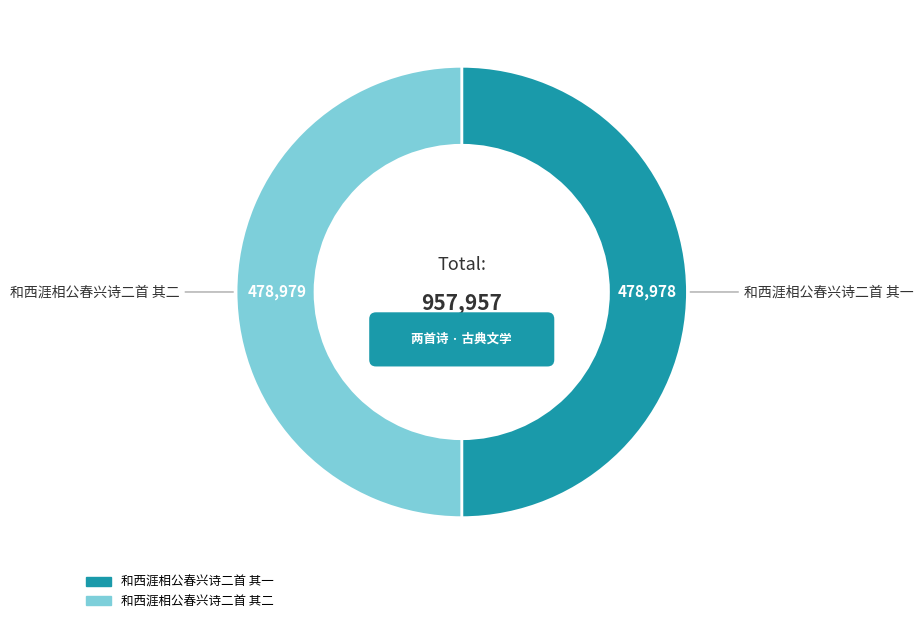

Do 和西涯相公春兴诗二首 其二 and 和西涯相公春兴诗二首 其一 together represent more than half of the pie?

Yes